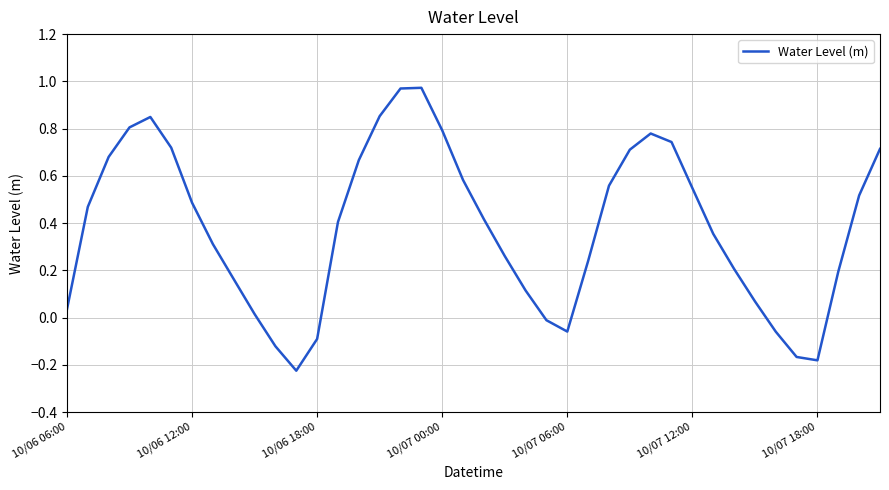

How many lines are shown in the chart?

1